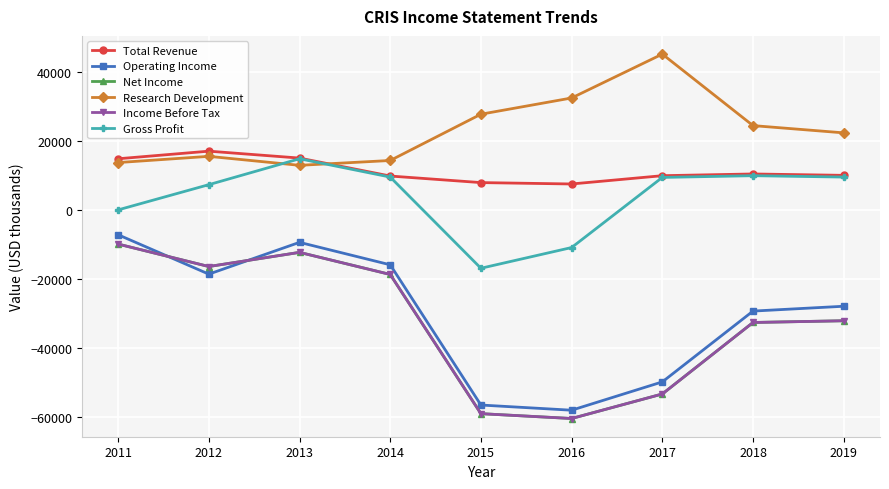

What is the value of the Income Before Tax point at the 9th from the left?

-32100